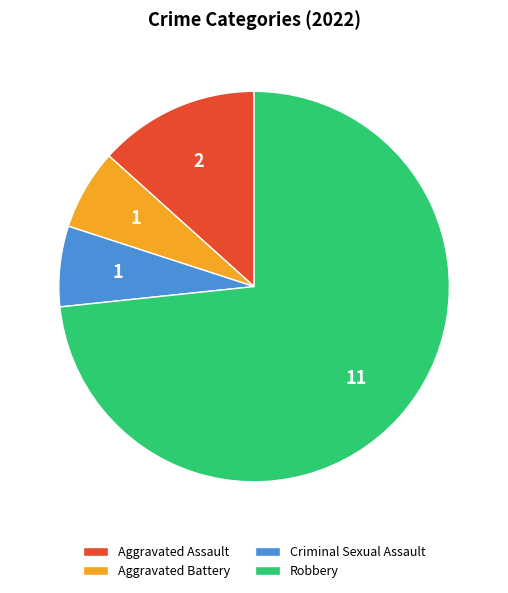

Count the number of slices in the pie.

4